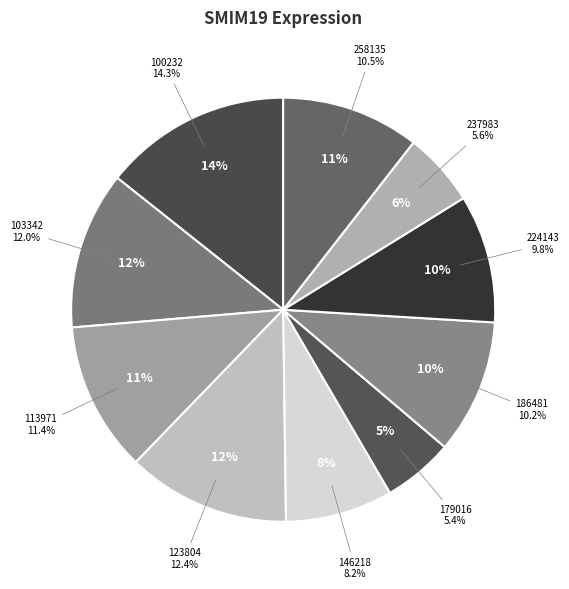

To the nearest percent, what is the combined percentage of 258135 and 224143?

20%